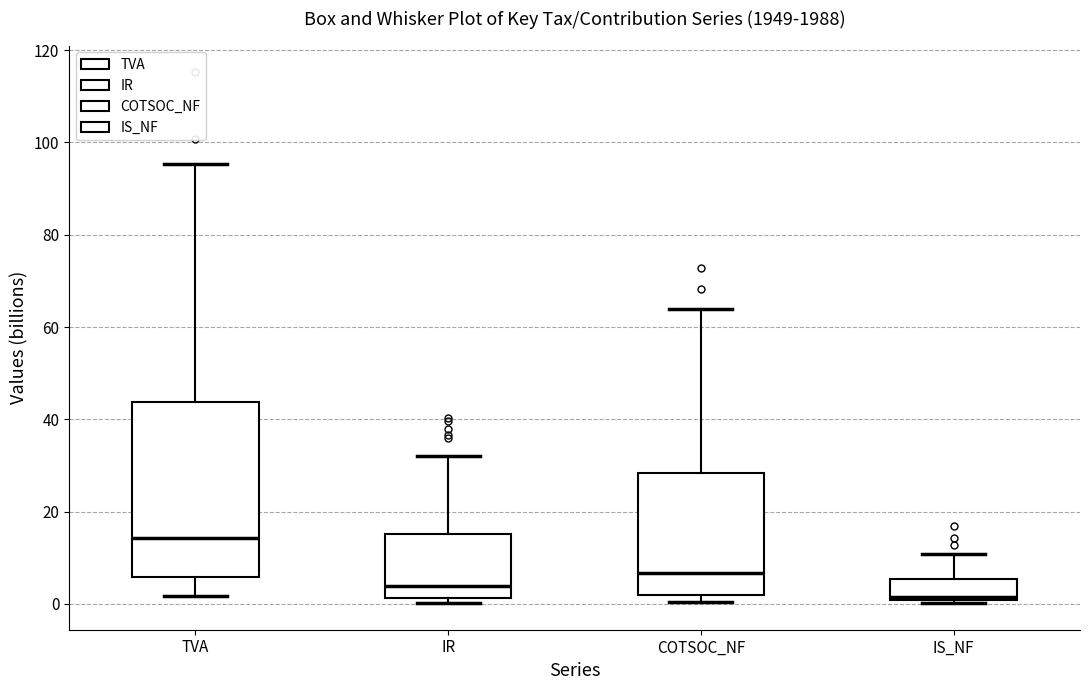

Where does the median line of the box for COTSOC_NF sit on the y-axis? The values are not printed on the chart, so give them approximately, as read against the axis.

6